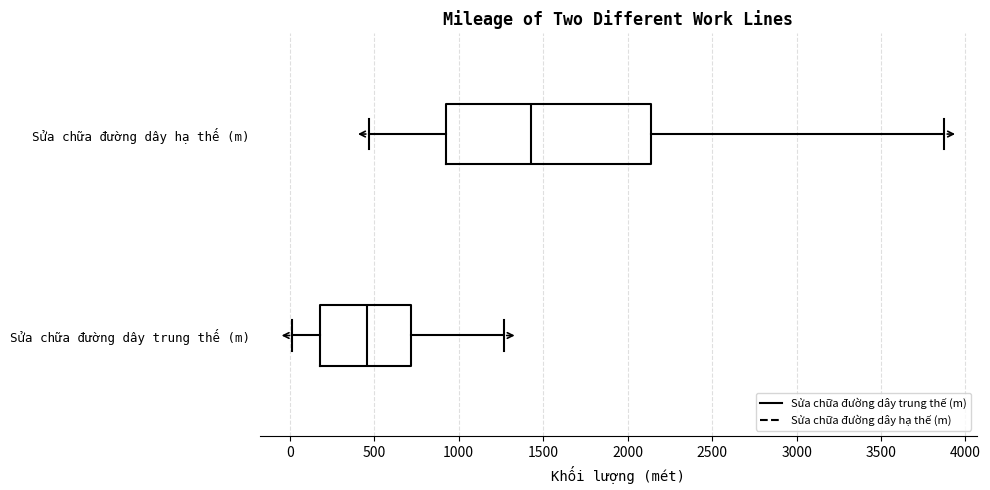

Reading bottom to top, transcribe this box plot: for each box, give where its median line is, the range the box spans, and where its two whiskers end, as read against the x-axis. The values are not printed on the chart, so give them approximately, as read against the axis.

Sửa chữa đường dây trung thế (m): median 450, box 200 to 700, whiskers 0 to 1250
Sửa chữa đường dây hạ thế (m): median 1450, box 900 to 2150, whiskers 450 to 3900